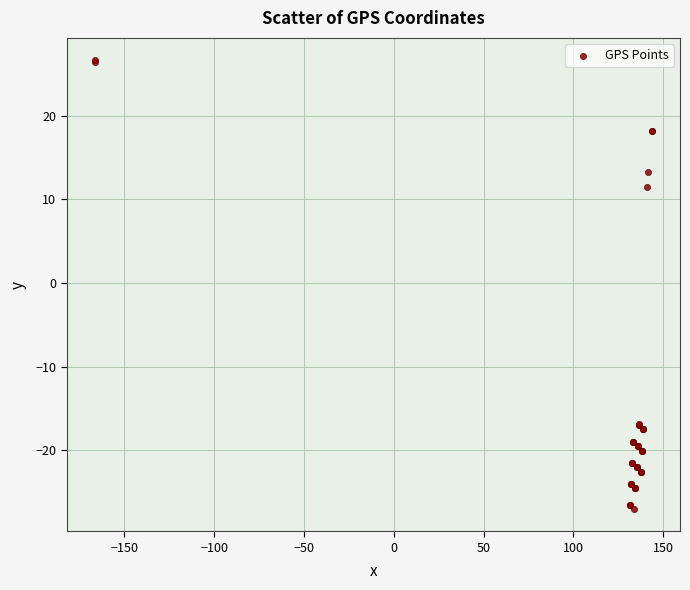

What Y value in the scatter plot is closest to 0?

11.5